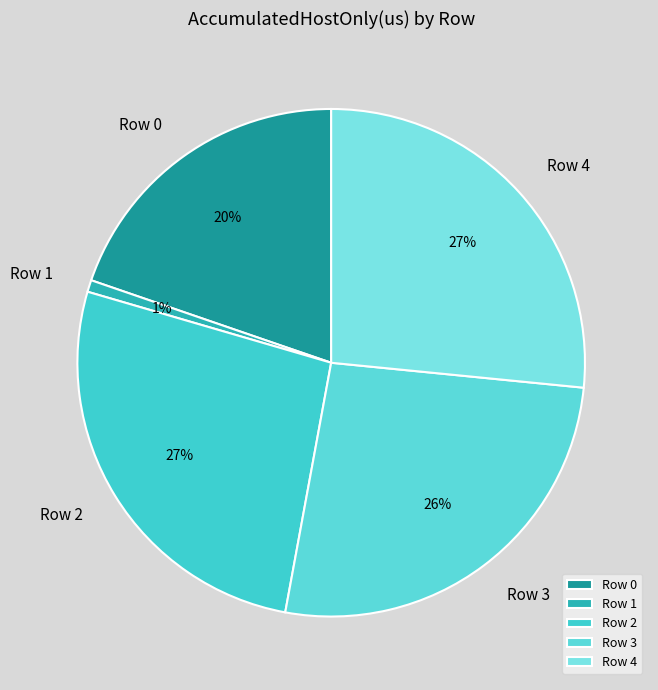

To the nearest percent, what is the difference between the Row 0 and Row 1 slice percentages?

19%